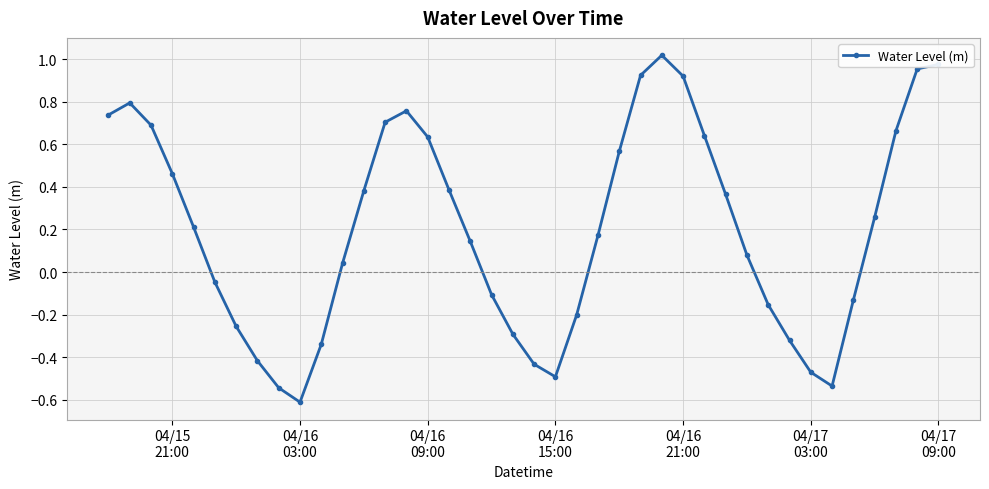

What is the difference between the maximum and second lowest values?

1.6